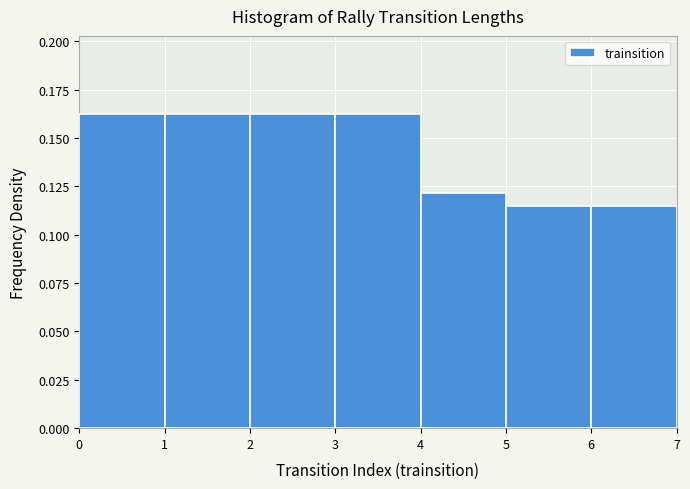

Reading left to right, transcribe this chart: for each bar, give the range it covers on the x-axis and its height. The values are not printed on the chart, so give them approximately, as read against the axis.

0 to 1: 0.160
1 to 2: 0.160
2 to 3: 0.160
3 to 4: 0.160
4 to 5: 0.120
5 to 6: 0.115
6 to 7: 0.115